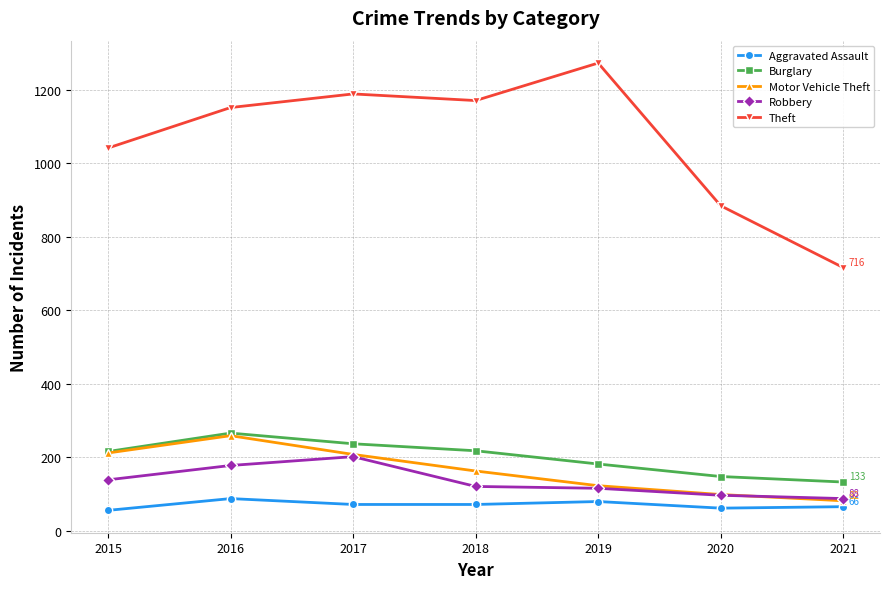

How many lines are shown in the chart?

5